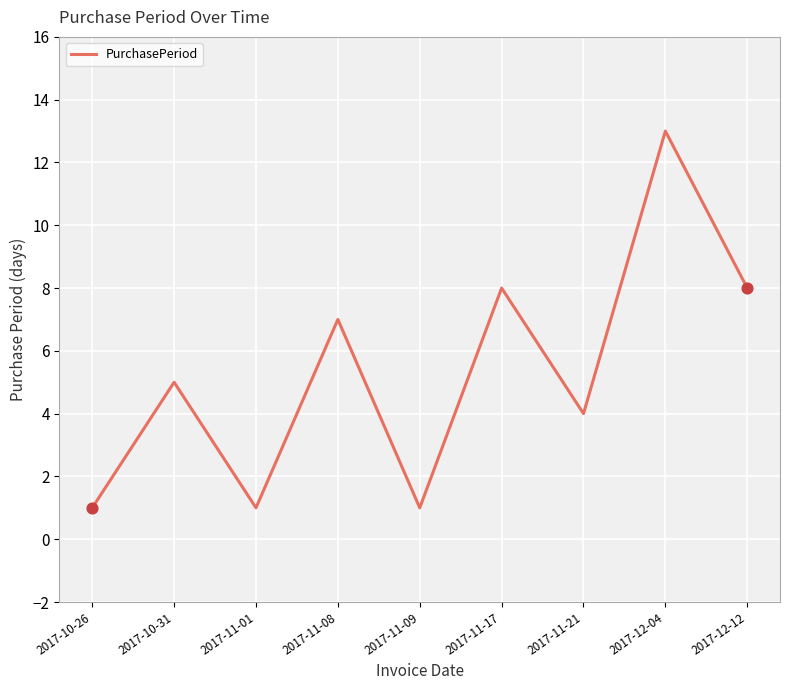

Approximately how many times larger is the value at 2017-11-08 compared to 2017-10-31?

1.4